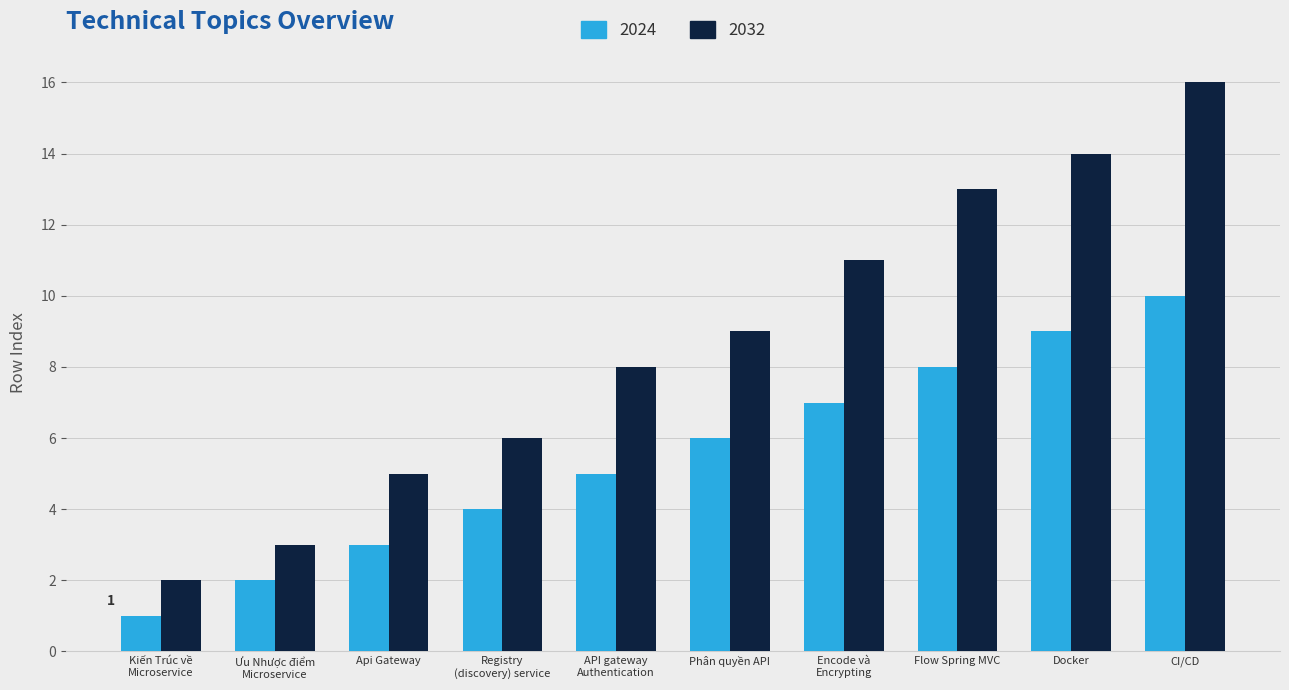

Count the number of categories in the chart.

10